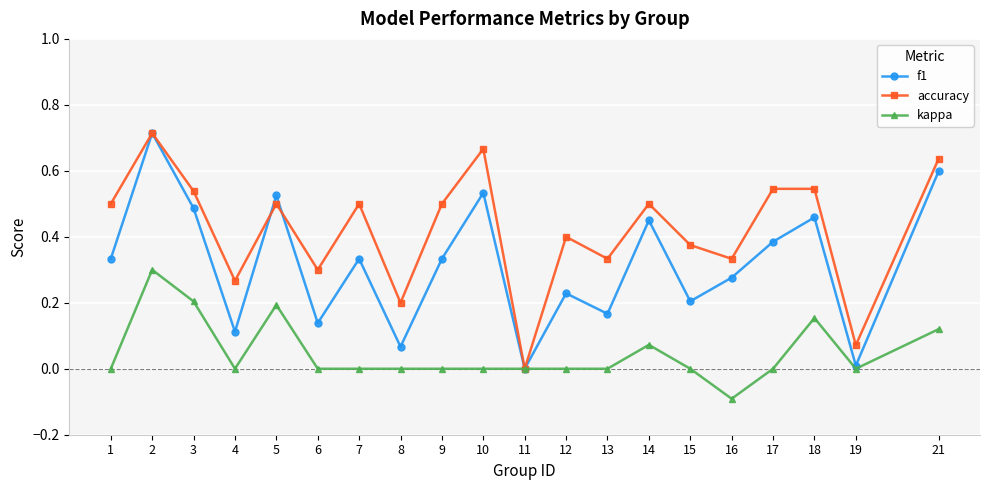

Which series changed the most between 7 and 15?

f1